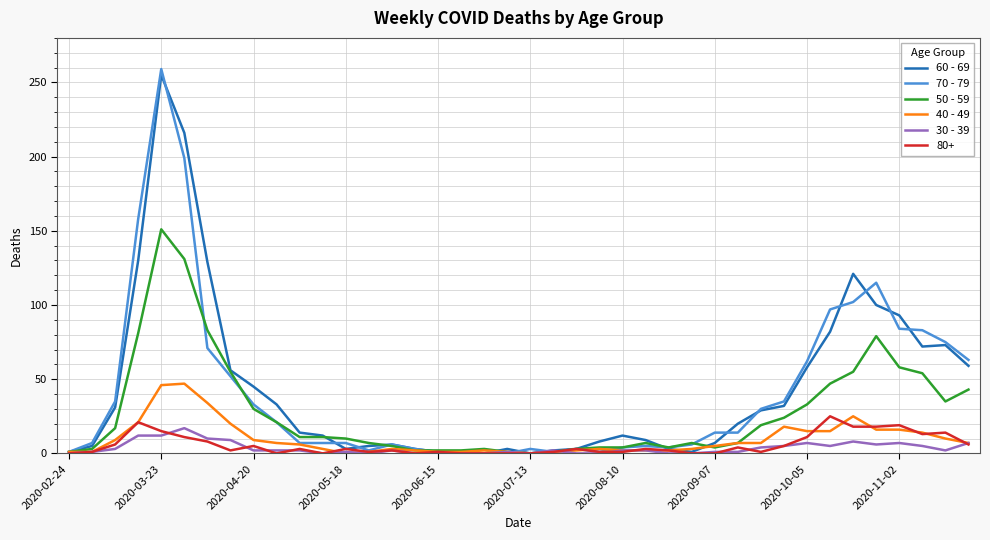

Which series has the largest range (max minus min)?

70 - 79